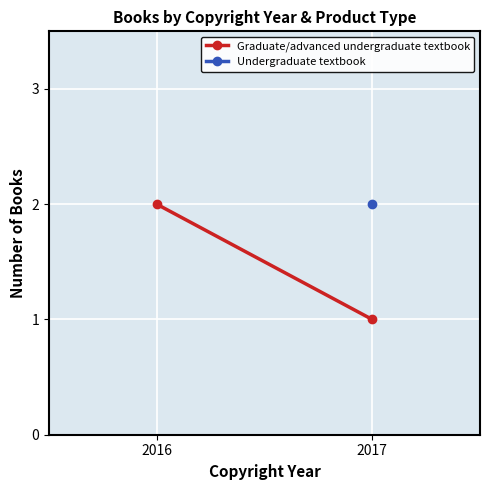

The chart shows a value of 0 at 2017. True or false?

False